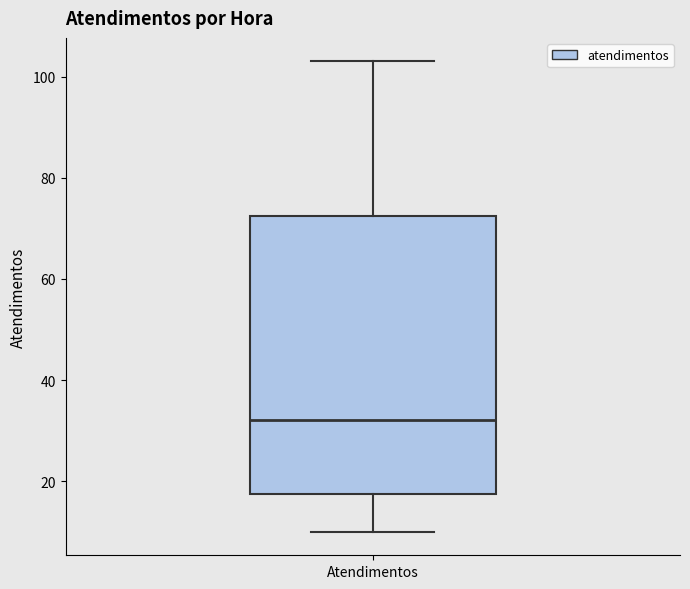

Read this box plot against the y-axis: the position of the median line, the range covered by the box, and the ends of both whiskers. The values are not printed on the chart, so give them approximately, as read against the axis.

median 32, box 18 to 72, whiskers 10 to 104